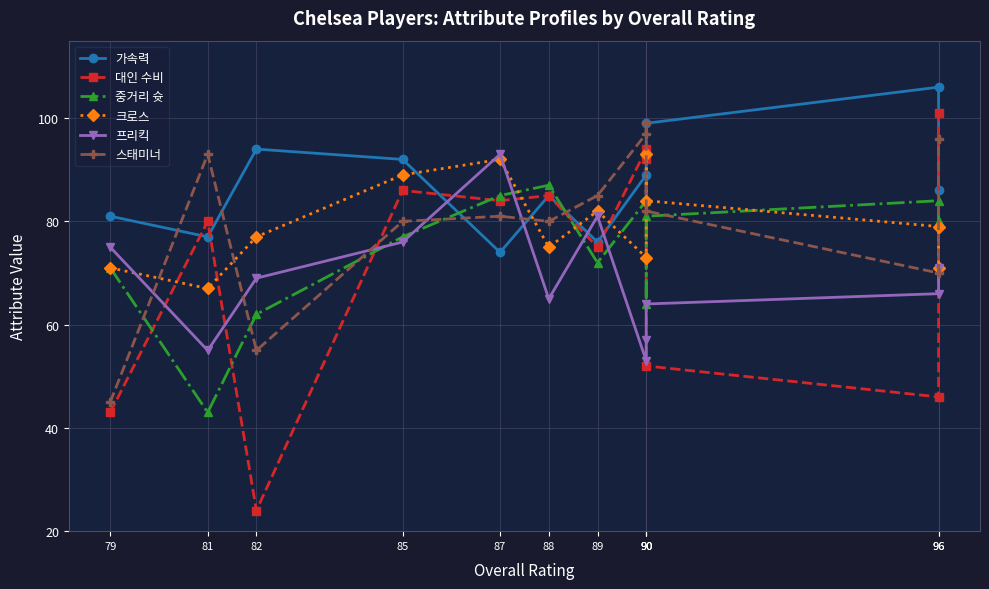

How many data points does each series have?

12